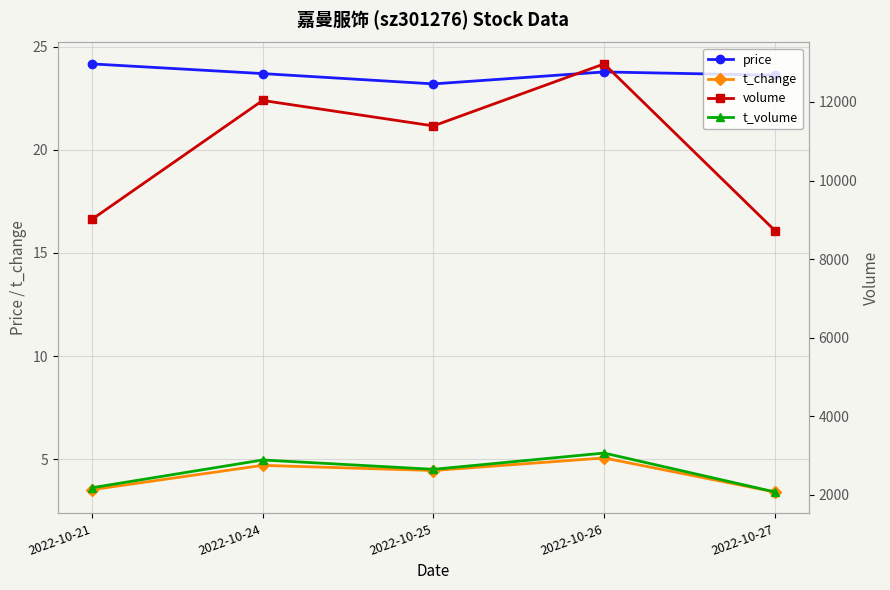

Which series has the largest total across all categories?

volume